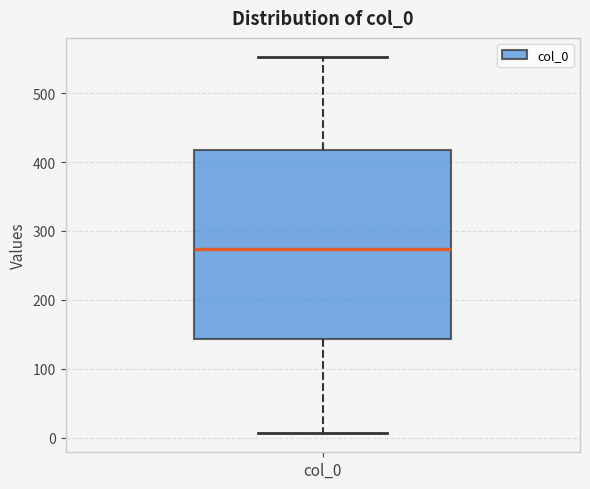

Where is the lower edge of the box for col_0 on the y-axis? The values are not printed on the chart, so give them approximately, as read against the axis.

140